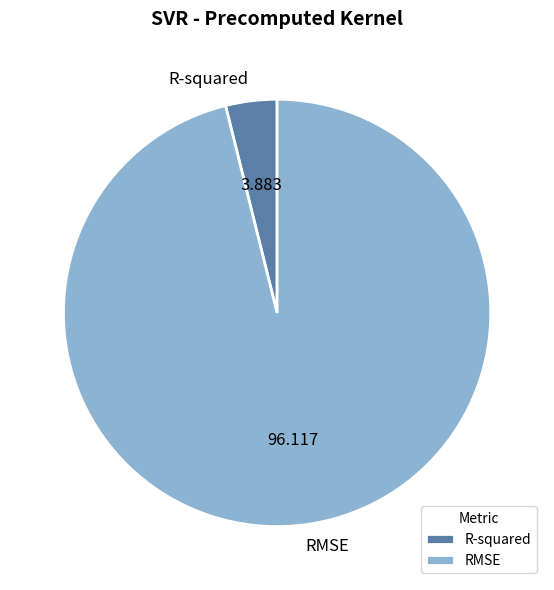

What is the smallest slice in the pie chart?

R-squared